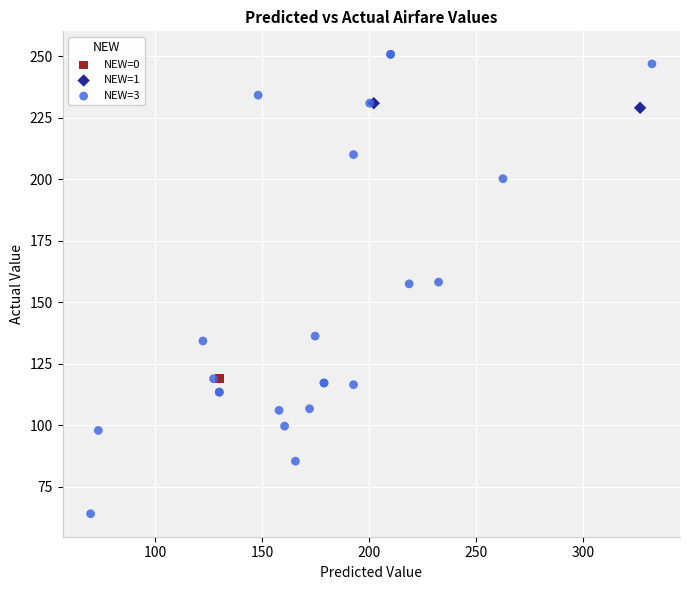

What are all the series names shown in the legend?

NEW=0, NEW=1, NEW=3